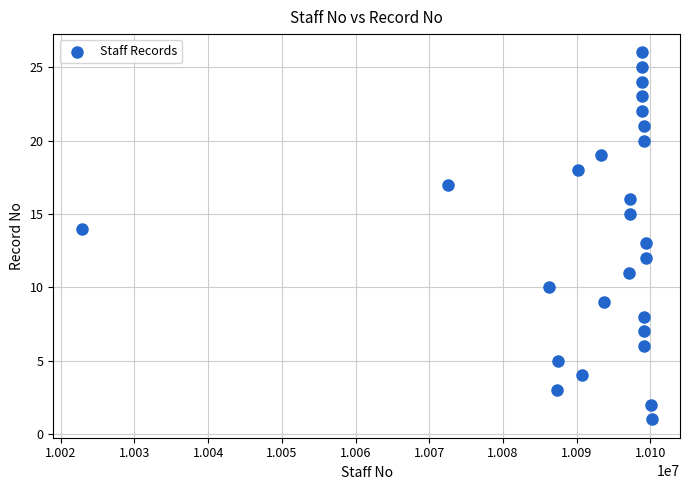

What is the range of Y values (max minus min)?

25